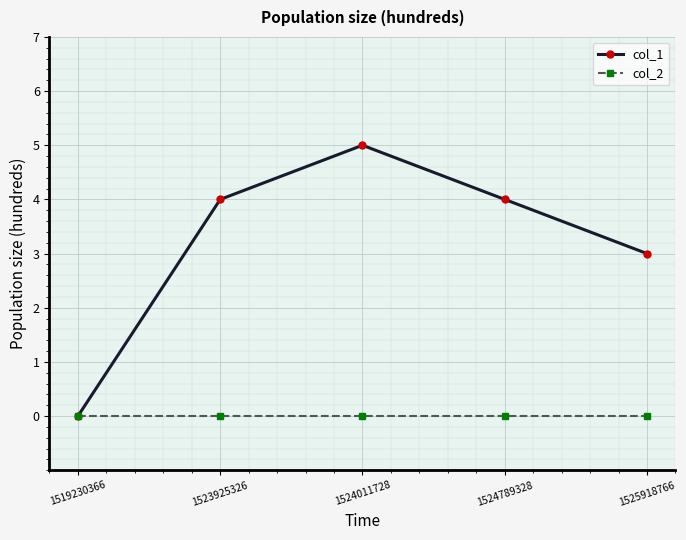

Is it true that col_1 equals 1 at 1525918766?

False